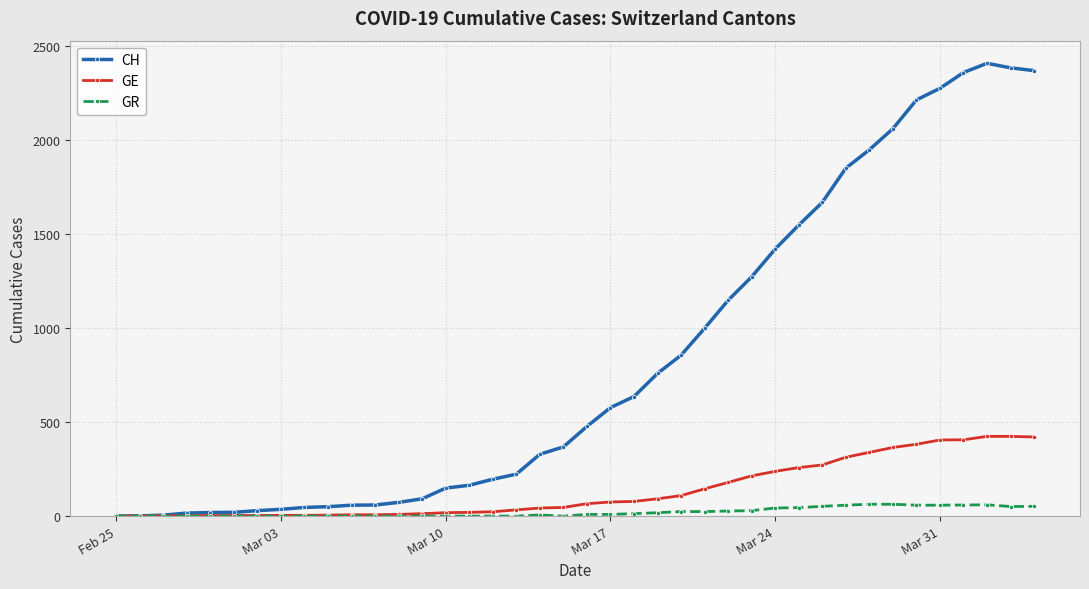

List the series in order of their peak value, highest first.

CH, GE, GR